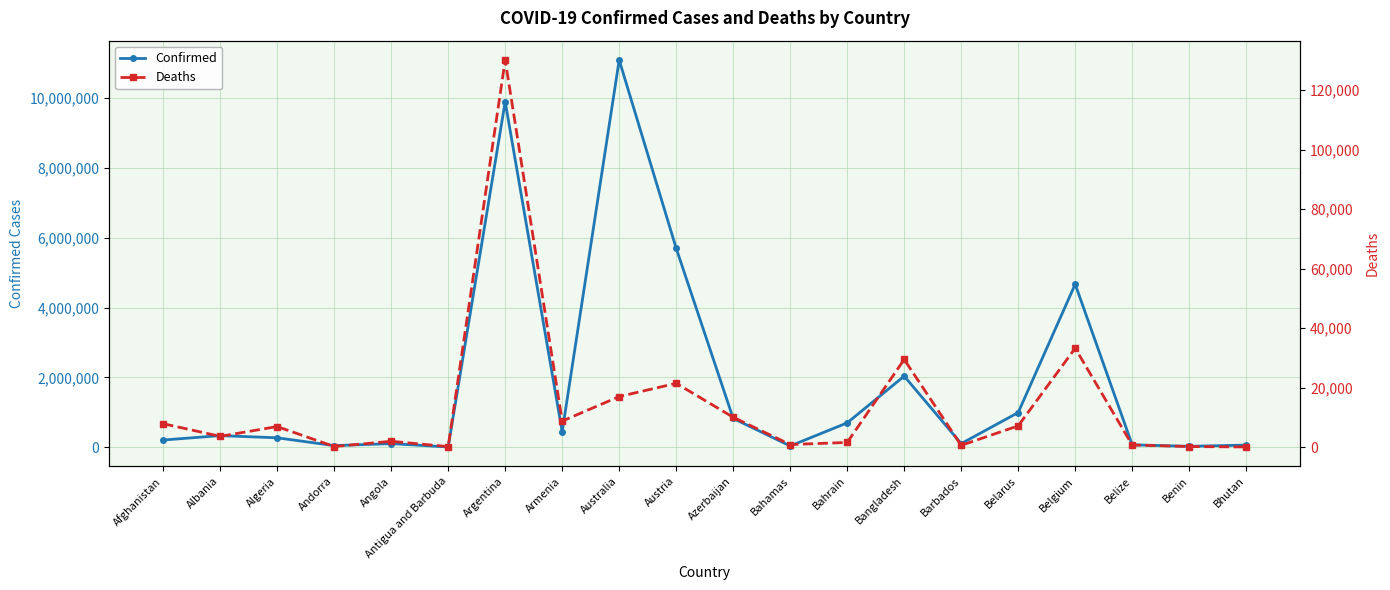

Is this an area chart (filled region under the line)?

No